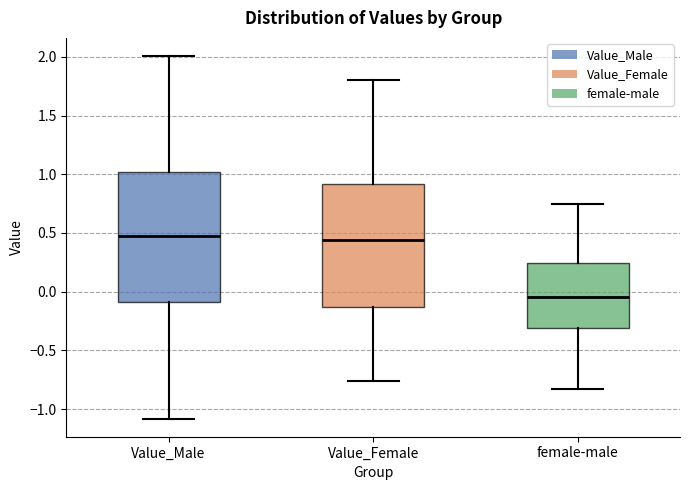

Which box has the lowest median line?

female-male